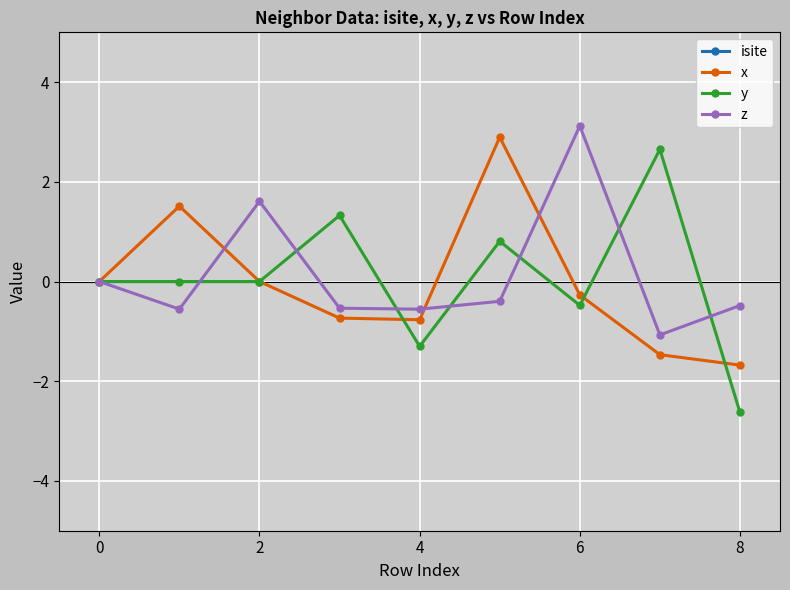

What is the difference between the maximum and minimum values in the z series?

4.2